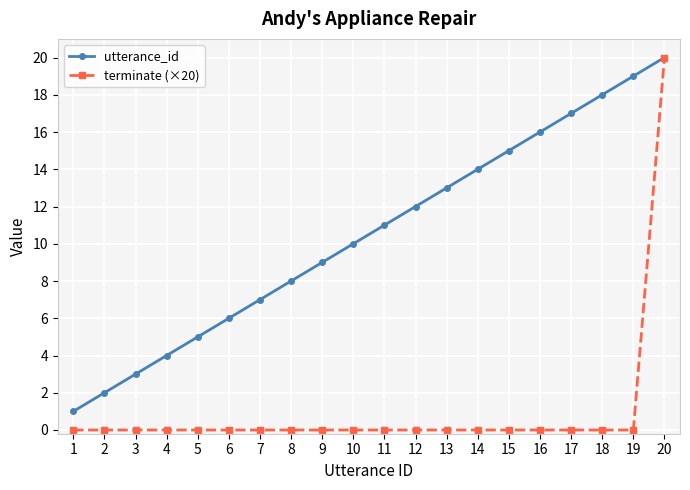

What is the difference between the highest and lowest values at 1?

1